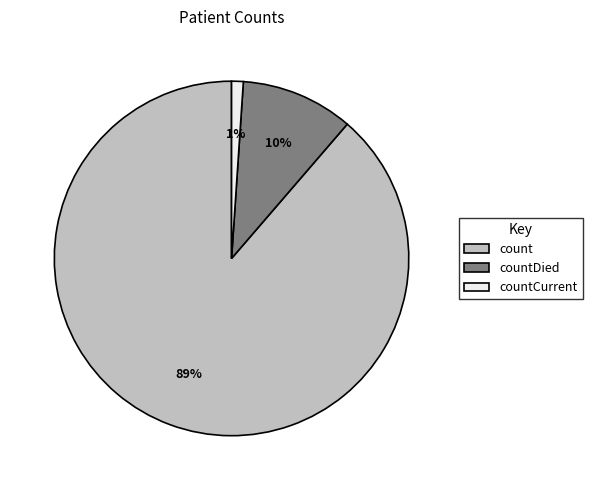

Which slice is the smallest?

countCurrent